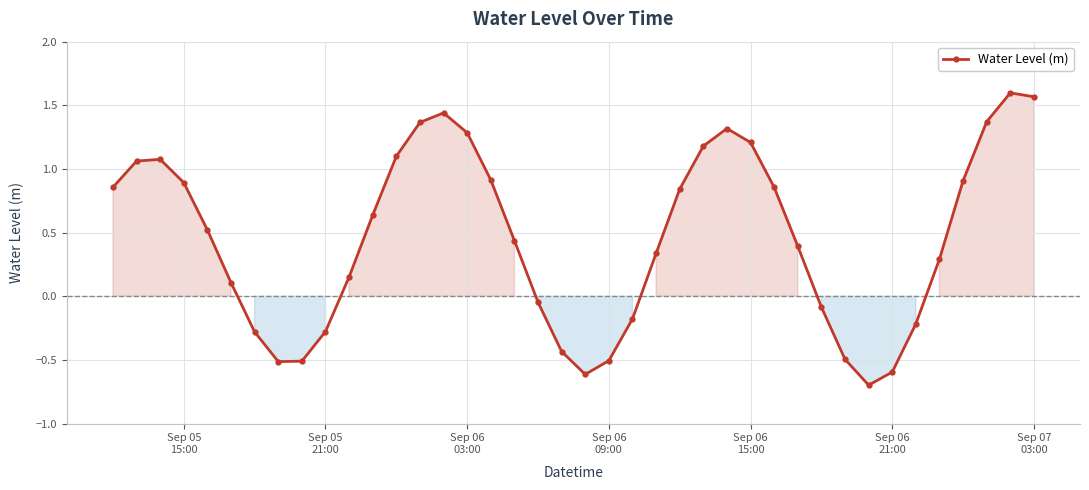

What is the average value?

0.5